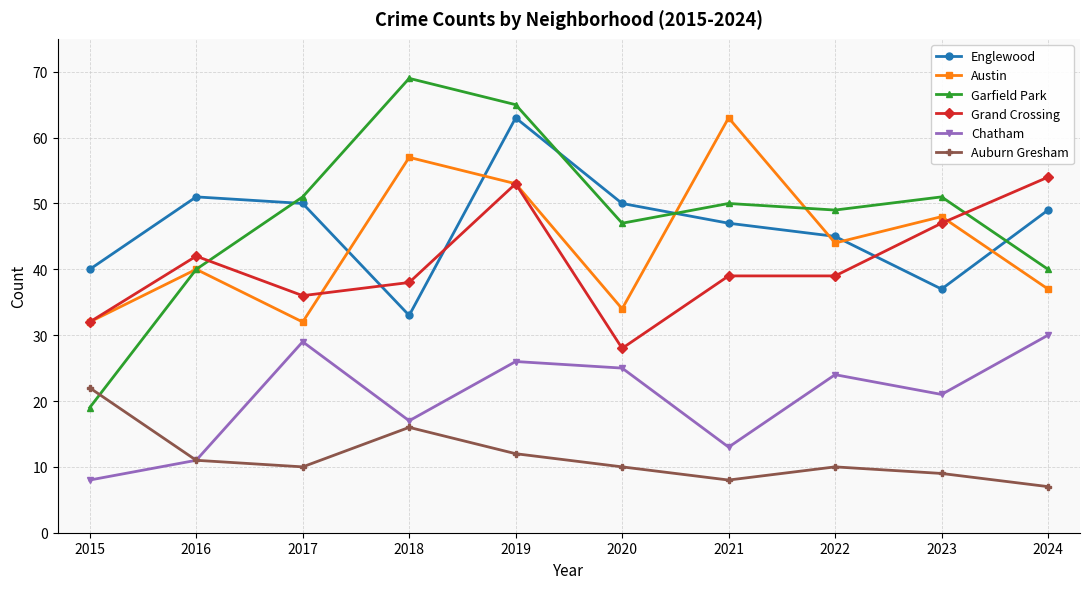

True or false: Chatham and Englewood cross at least once.

False